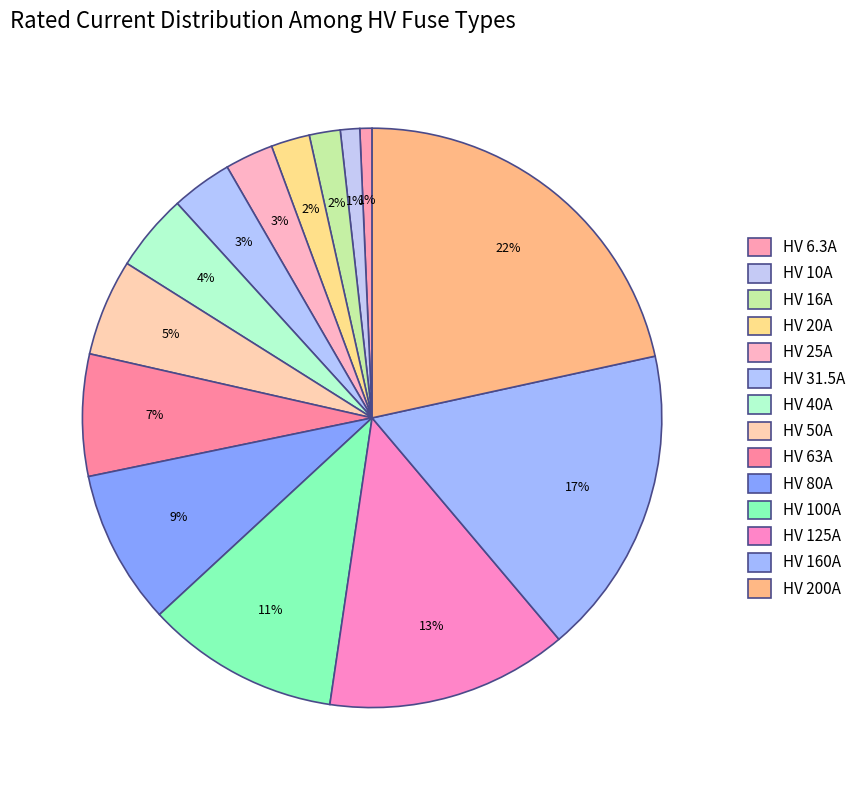

Count the number of slices in the pie.

14